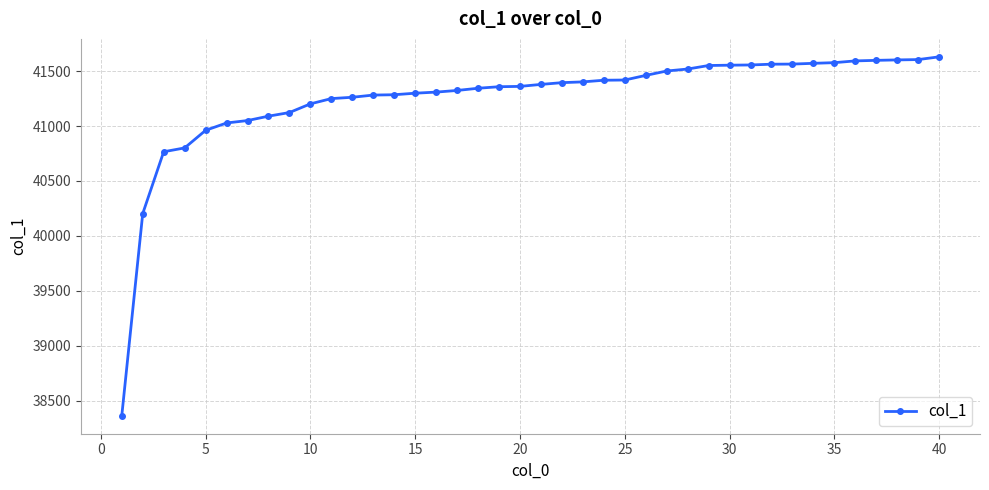

What is the smallest value displayed?

38363